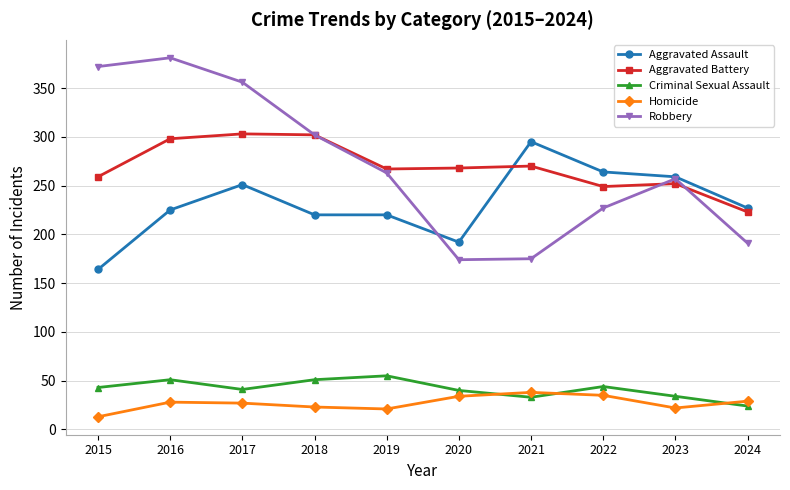

What is the greatest value displayed?

381